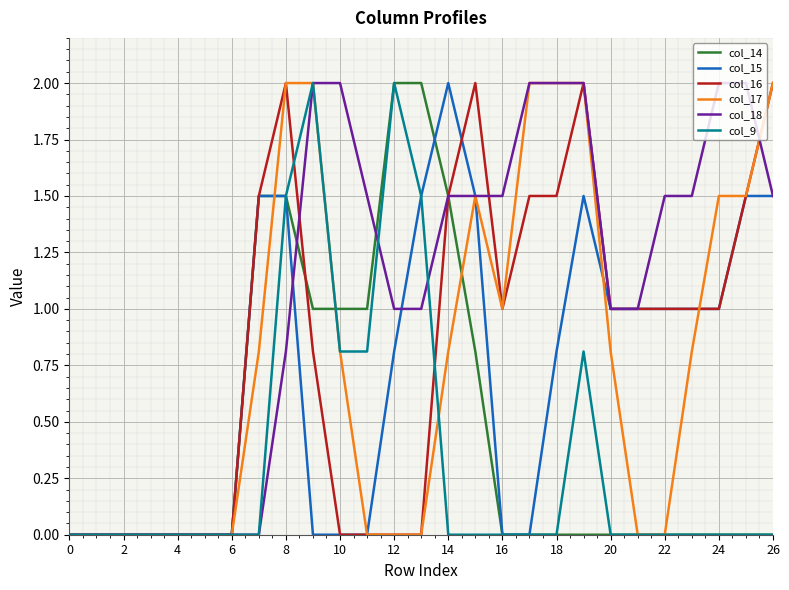

Which series has the largest total across all categories?

col_18